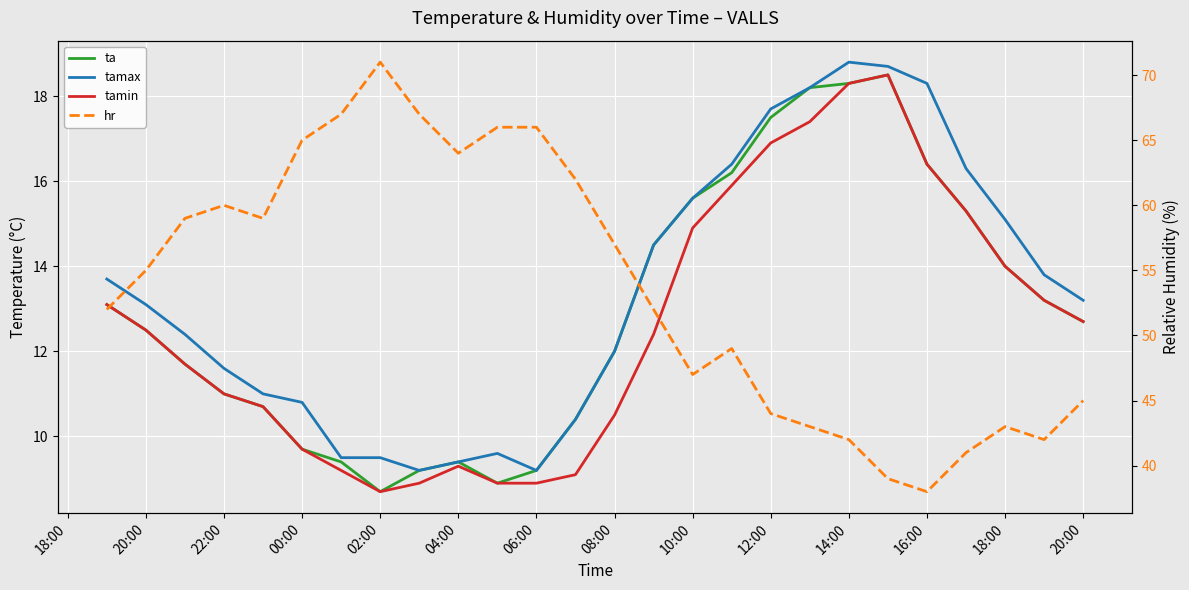

True or false: hr and tamin cross at least once.

False